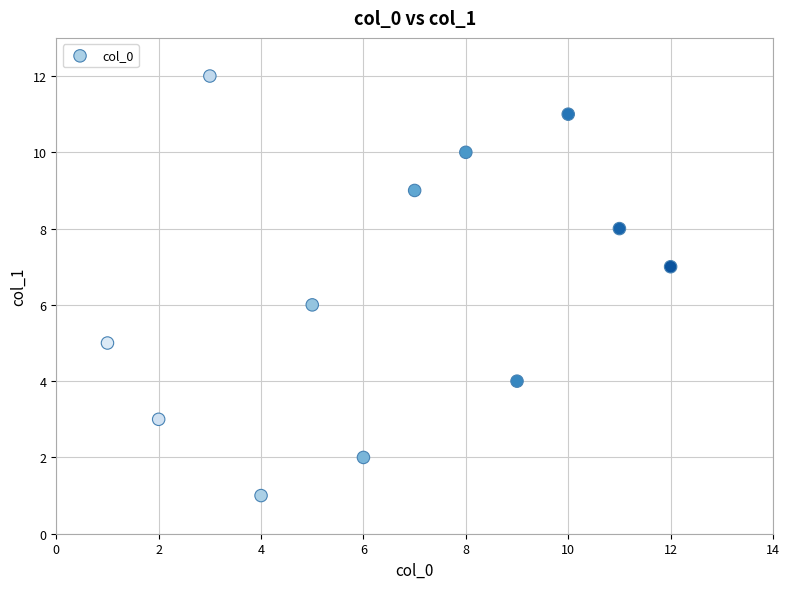

What is the range of Y values (max minus min)?

11